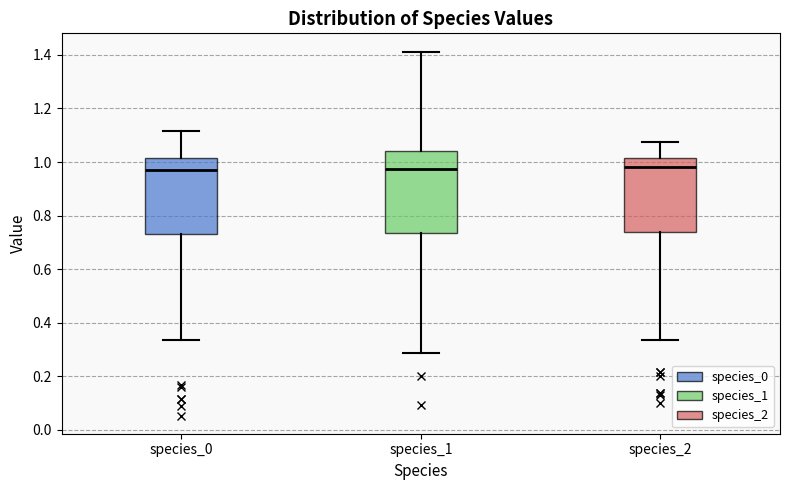

Where does the median line of the box for species_1 sit on the y-axis? The values are not printed on the chart, so give them approximately, as read against the axis.

0.98